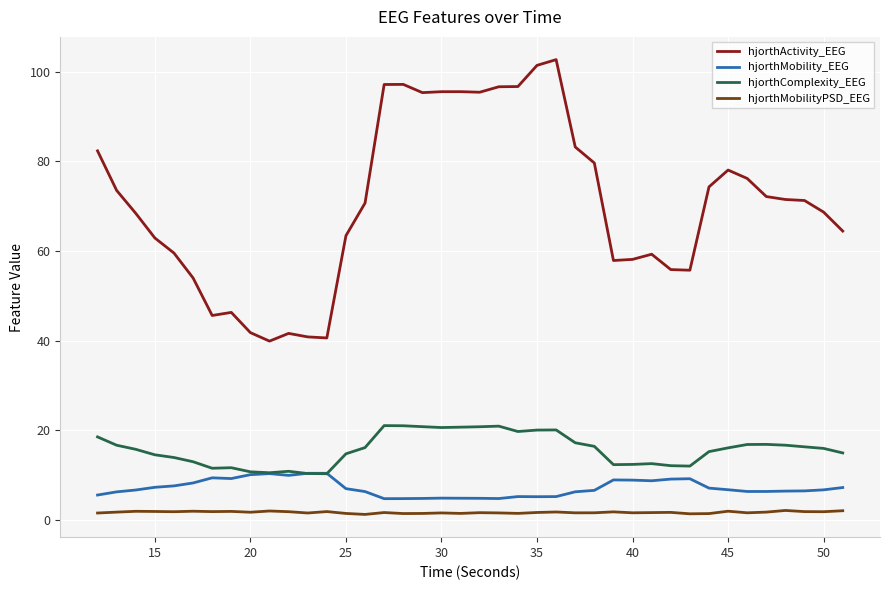

List the series in order of their peak value, highest first.

hjorthActivity_EEG, hjorthComplexity_EEG, hjorthMobility_EEG, hjorthMobilityPSD_EEG